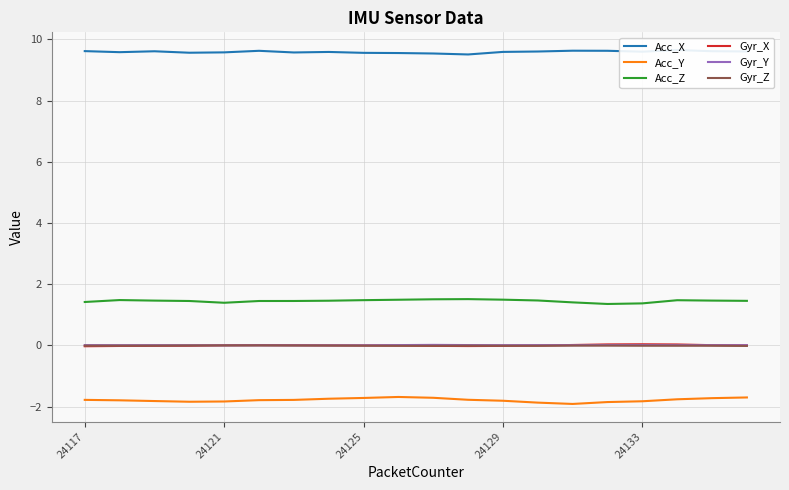

Does the chart display data point markers on the line(s)?

No